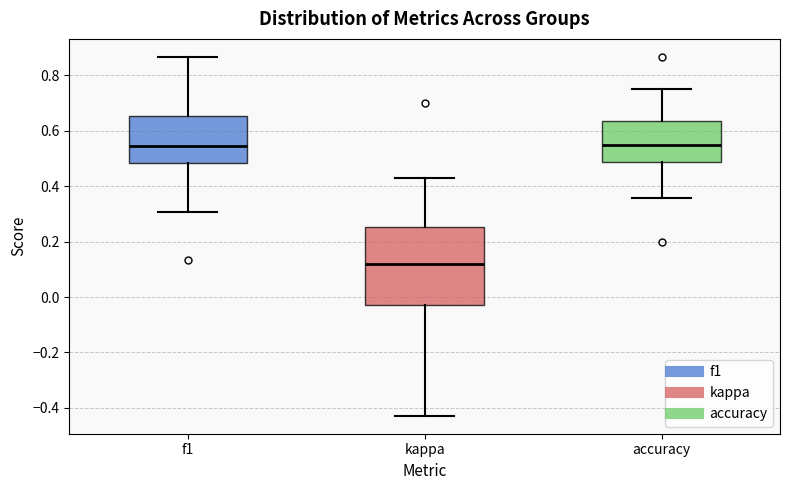

Reading left to right, read every box against the y-axis: the position of its median line, the range the box covers, and the ends of its whiskers. The values are not printed on the chart, so give them approximately, as read against the axis.

f1: median 0.54, box 0.48 to 0.66, whiskers 0.30 to 0.86
kappa: median 0.12, box -0.02 to 0.26, whiskers -0.42 to 0.42
accuracy: median 0.56, box 0.48 to 0.64, whiskers 0.36 to 0.76